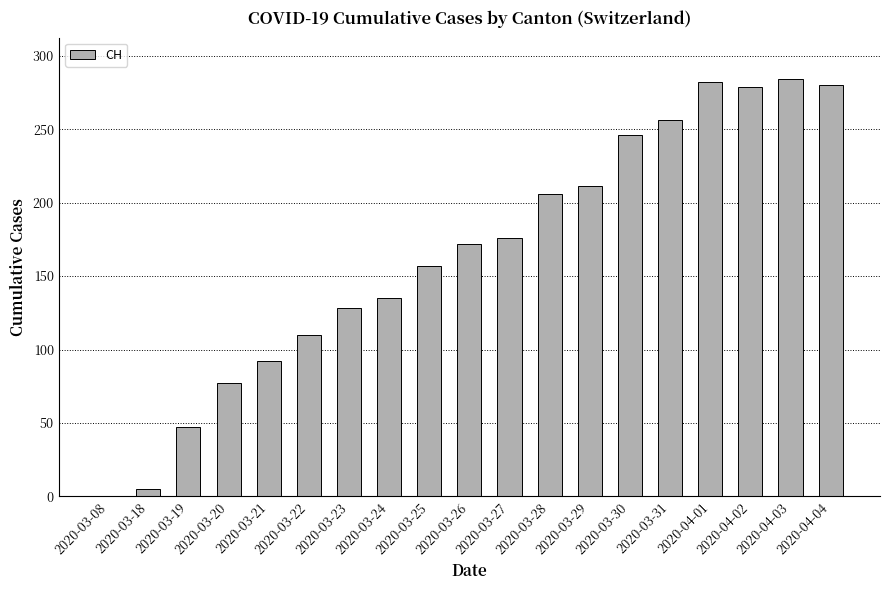

Between 2020-03-08 and 2020-03-30, which is larger?

2020-03-30